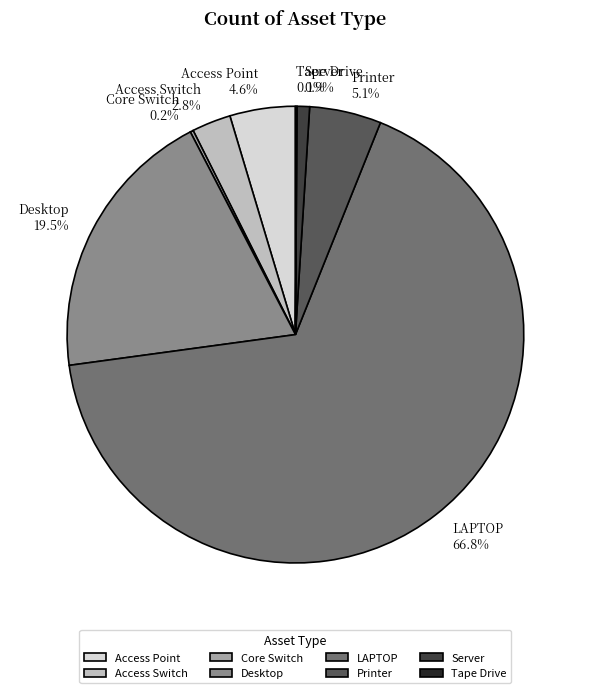

Is there any slice that represents more than half of the pie?

Yes